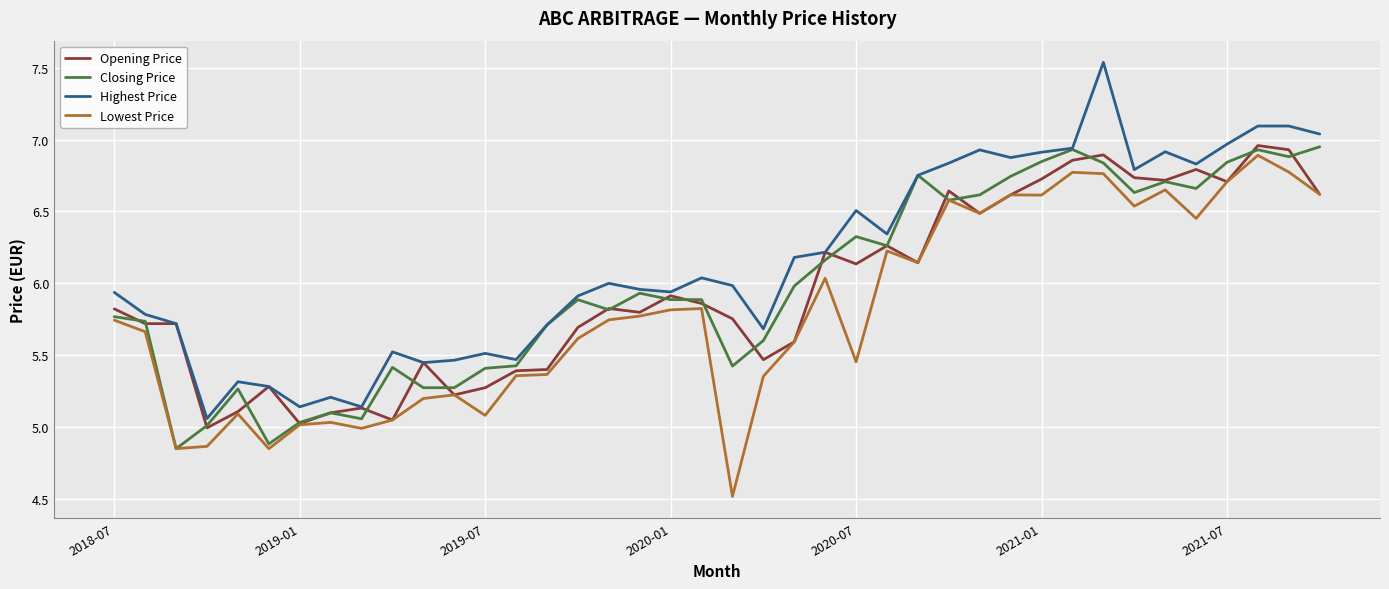

True or false: Highest Price and Lowest Price intersect in this chart.

False